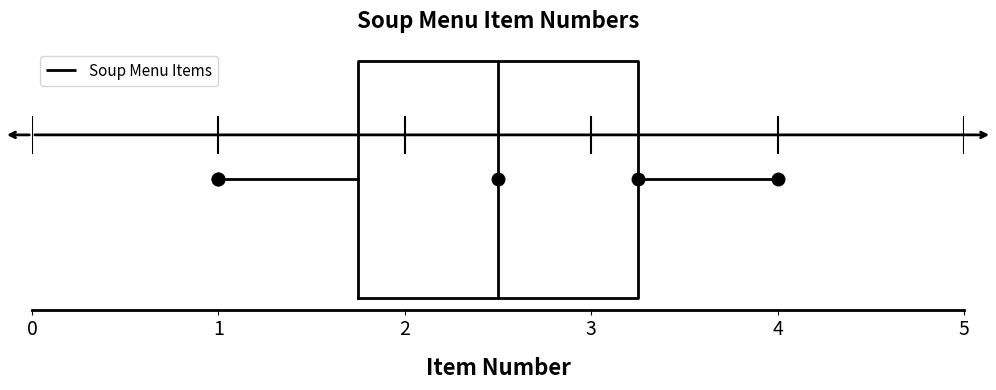

Transcribe this box plot: give where the median line is, the range the box spans, and where the two whiskers end, as read against the x-axis. The values are not printed on the chart, so give them approximately, as read against the axis.

median 2.5, box 1.8 to 3.3, whiskers 1.0 to 4.0